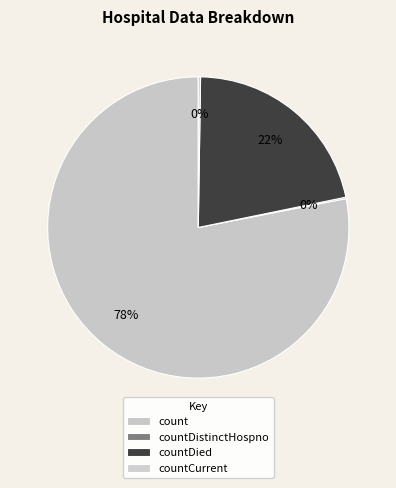

Does any single category account for the majority?

Yes